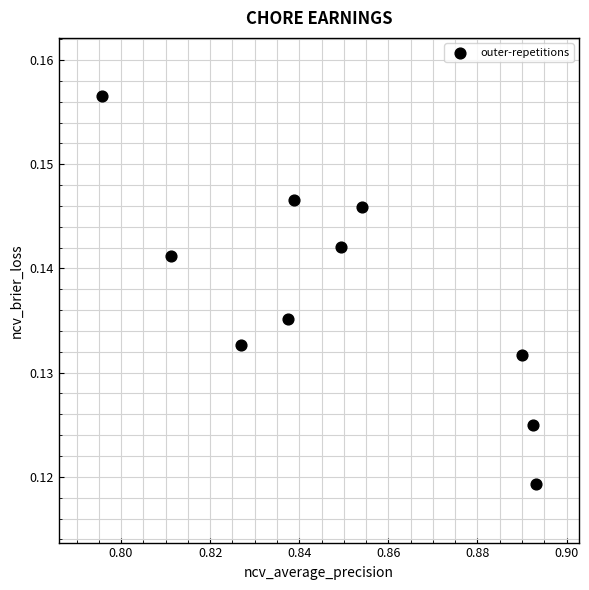

What is the average X value?

0.8